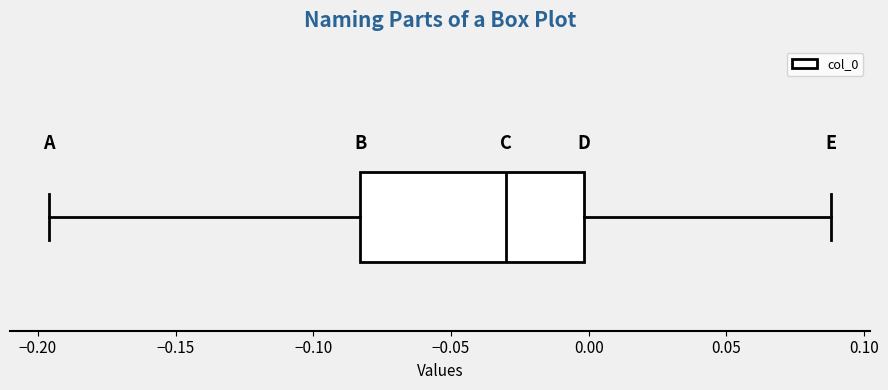

Read this box plot against the x-axis: the position of the median line, the range covered by the box, and the ends of both whiskers. The values are not printed on the chart, so give them approximately, as read against the axis.

median -0.030, box -0.085 to 0.000, whiskers -0.195 to 0.090